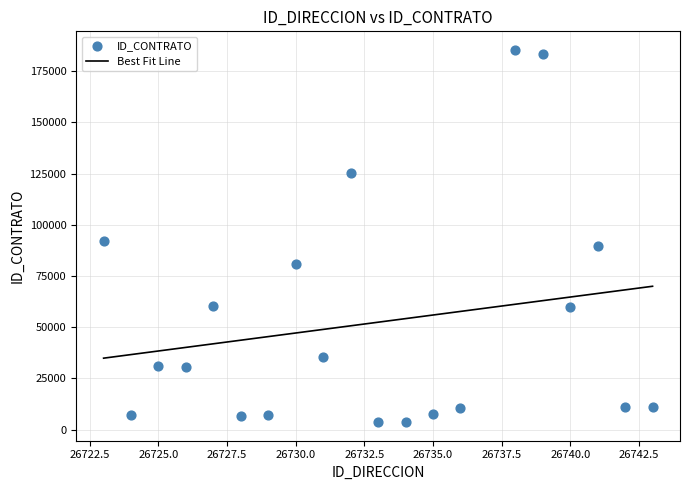

What Y value in the scatter plot is closest to 94548?

92055